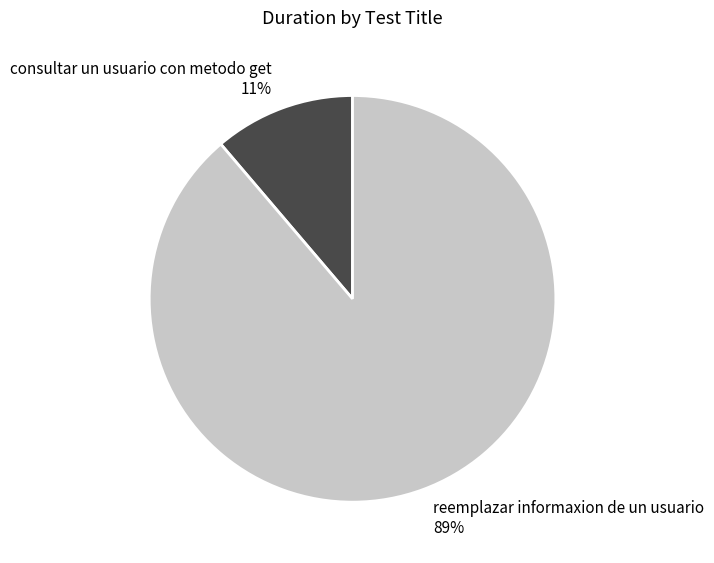

Which category has the biggest portion of the pie?

reemplazar informaxion de un usuario